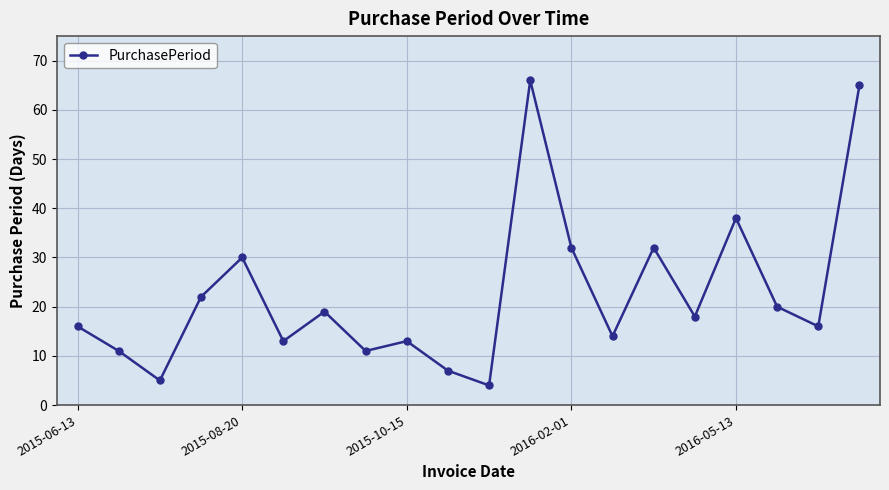

What is the difference between the maximum and minimum values?

62